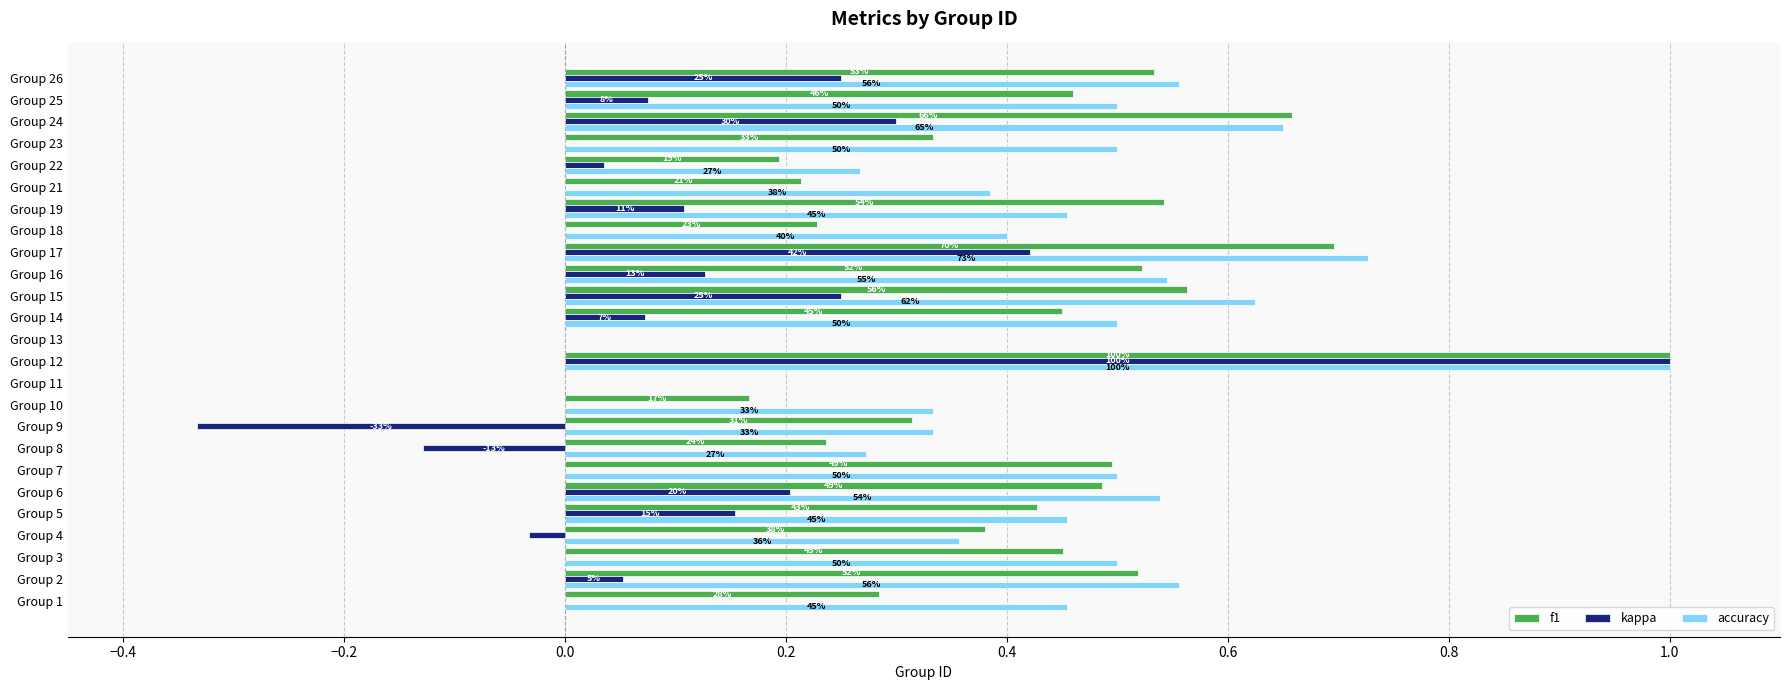

What are all the series names shown in the legend?

f1, kappa, accuracy